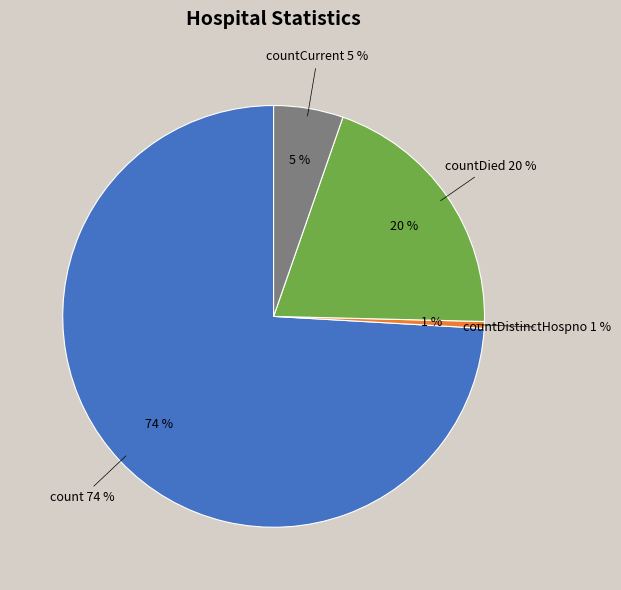

To the nearest percent, what portion does count represent?

74%